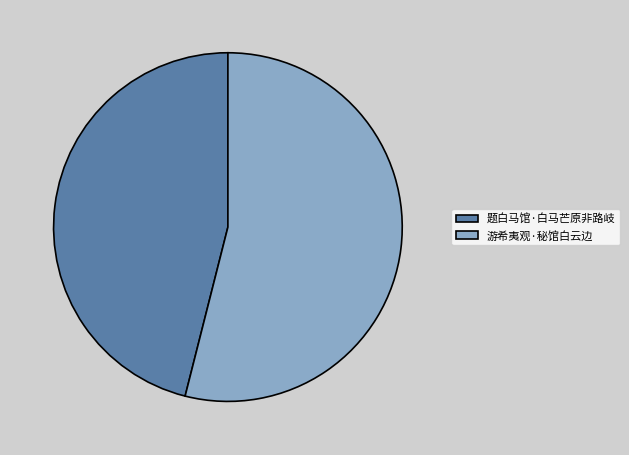

True or false: 游希夷观·秘馆白云边 accounts for 48% of the total.

False